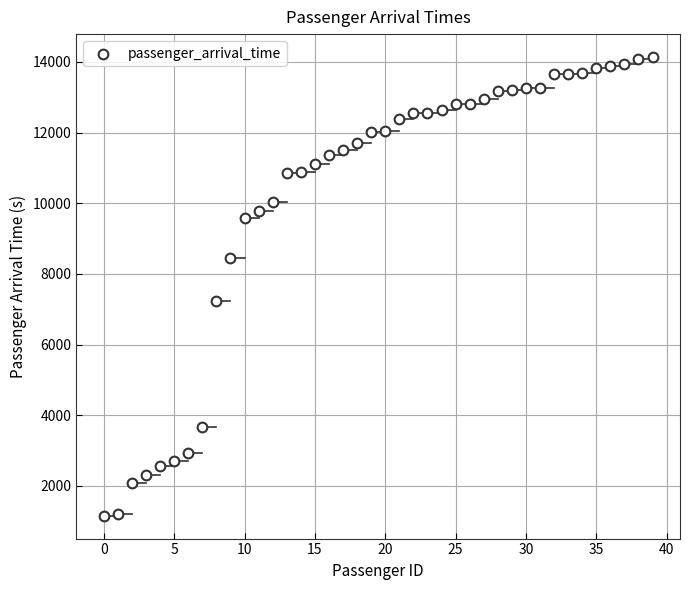

What Y value in the scatter plot is closest to 7648?

7228